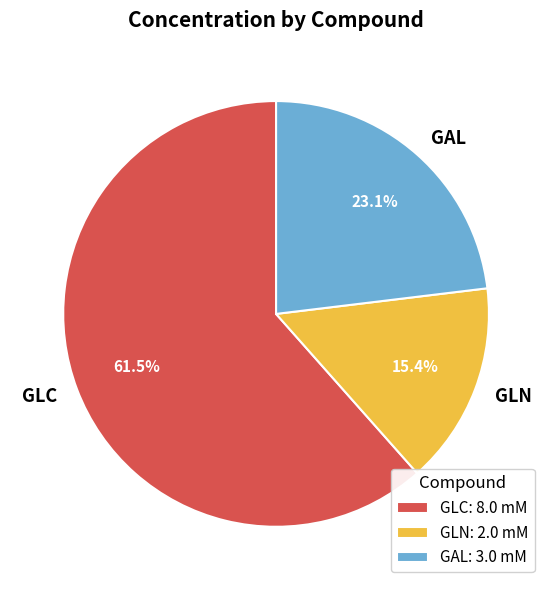

How much of the chart is everything except GAL?

76.9%